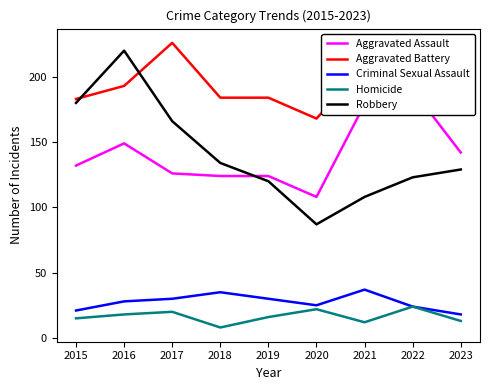

Reading left to right, extract all data points from this chart.

Aggravated Assault: 2015=132	2016=149	2017=126	2018=124	2019=124	2020=108	2021=179	2022=190	2023=142
Aggravated Battery: 2015=183	2016=193	2017=226	2018=184	2019=184	2020=168	2021=208	2022=205	2023=180
Criminal Sexual Assault: 2015=21	2016=28	2017=30	2018=35	2019=30	2020=25	2021=37	2022=24	2023=18
Homicide: 2015=15	2016=18	2017=20	2018=8	2019=16	2020=22	2021=12	2022=24	2023=13
Robbery: 2015=180	2016=220	2017=166	2018=134	2019=120	2020=87	2021=108	2022=123	2023=129